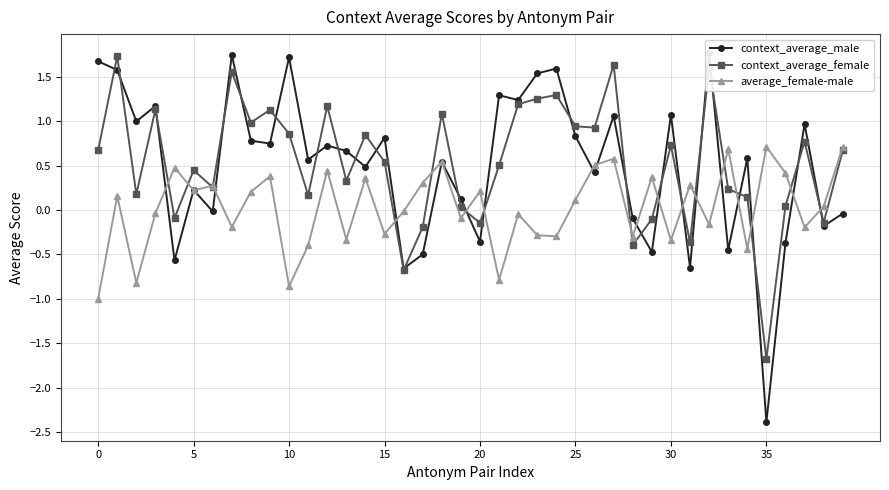

The value of average_female-male at 22 is -0.1. True or false?

False